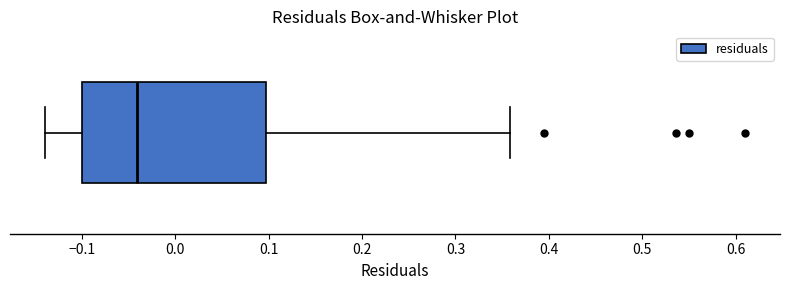

Transcribe this box plot: give where the median line is, the range the box spans, and where the two whiskers end, as read against the x-axis. The values are not printed on the chart, so give them approximately, as read against the axis.

median -0.04, box -0.10 to 0.10, whiskers -0.14 to 0.36